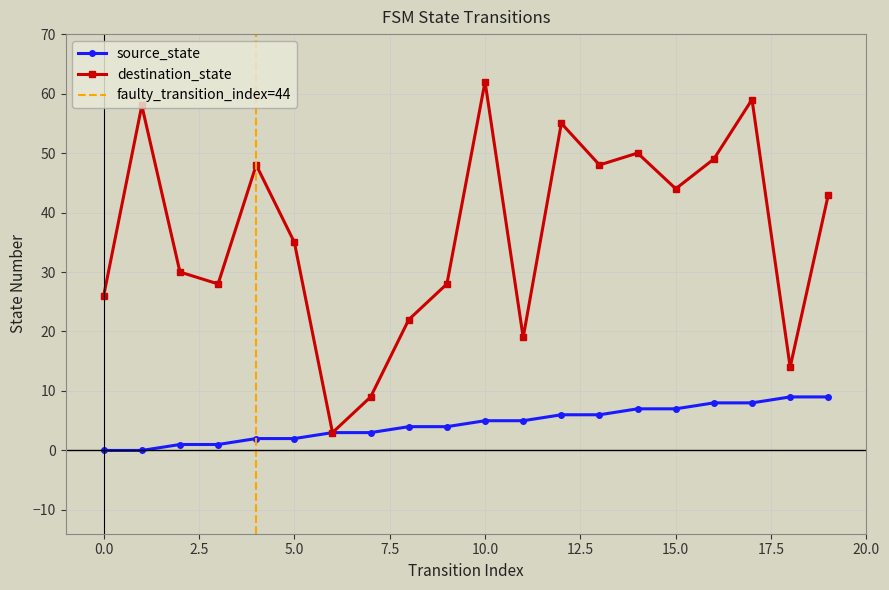

In destination_state, how many points are higher than both neighbors (excluding endpoints)?

6